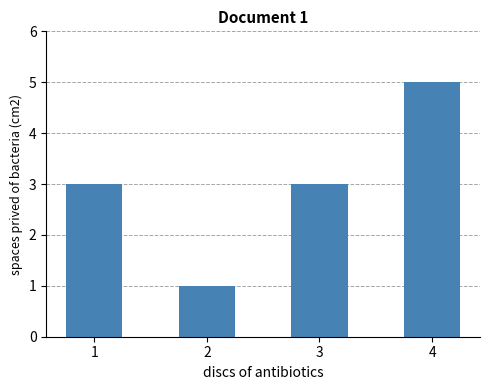

Reading left to right, extract all data points from this chart.

3	1	3	5